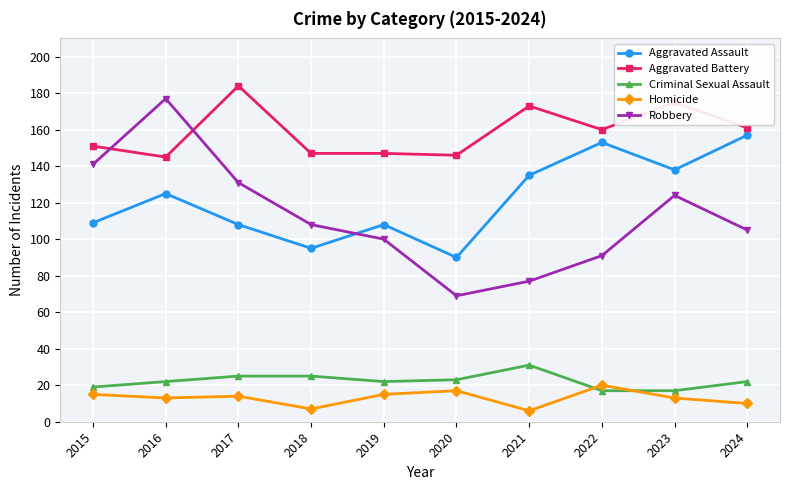

Is it true that Criminal Sexual Assault equals 31 at 2021?

True